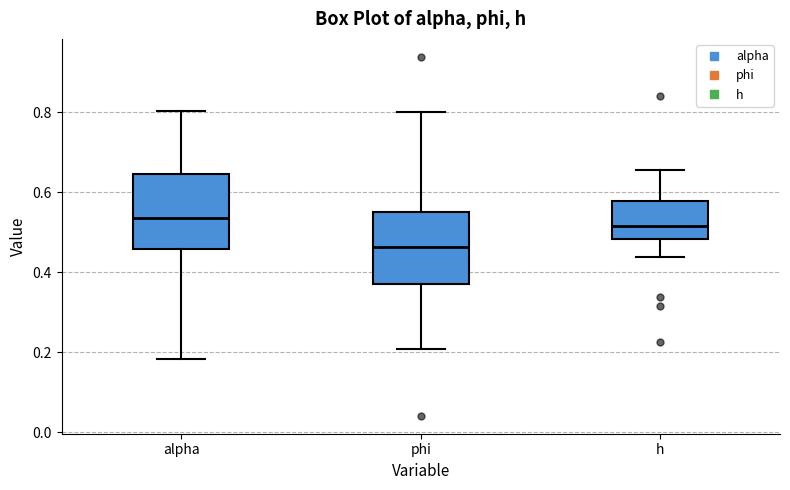

Reading left to right, read every box against the y-axis: the position of its median line, the range the box covers, and the ends of its whiskers. The values are not printed on the chart, so give them approximately, as read against the axis.

alpha: median 0.54, box 0.46 to 0.64, whiskers 0.18 to 0.80
phi: median 0.46, box 0.38 to 0.54, whiskers 0.20 to 0.80
h: median 0.52, box 0.48 to 0.58, whiskers 0.44 to 0.66